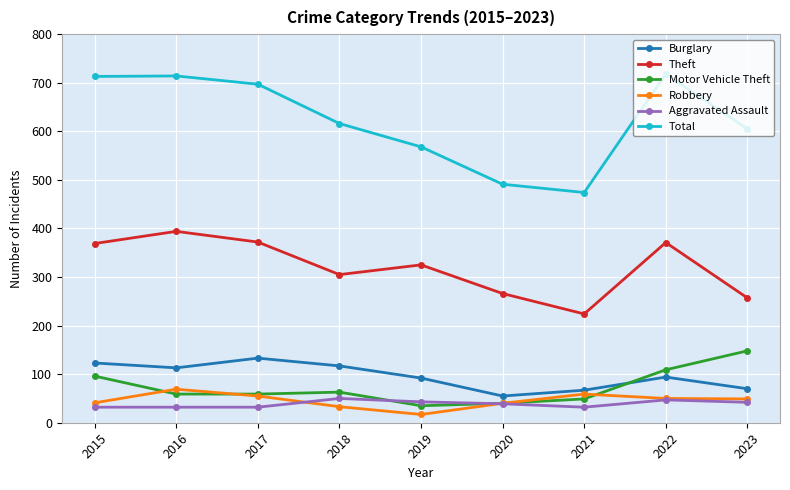

Read the Robbery value at 2020, to the nearest 5.

40